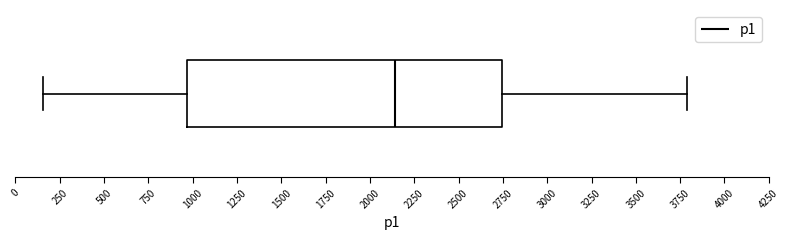

Transcribe this box plot: give where the median line is, the range the box spans, and where the two whiskers end, as read against the x-axis. The values are not printed on the chart, so give them approximately, as read against the axis.

median 2150, box 950 to 2750, whiskers 150 to 3800